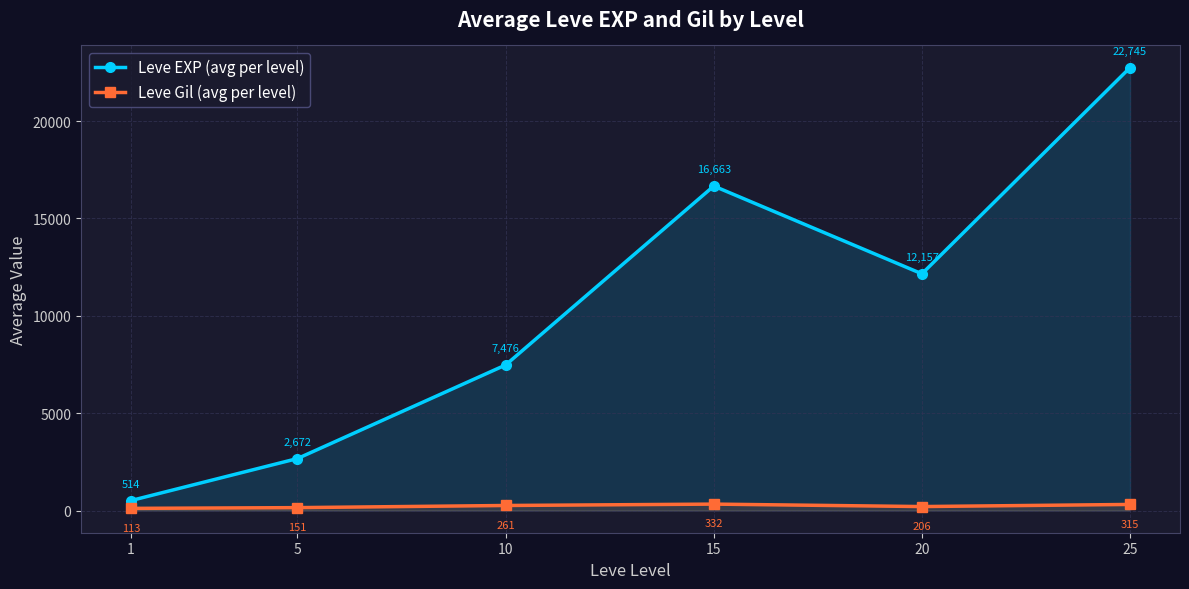

Reading right to left, extract all data points from this chart.

Leve EXP (avg per level): 22745	12157	16663	7476	2672	514
Leve Gil (avg per level): 315	206	332	261	151	113